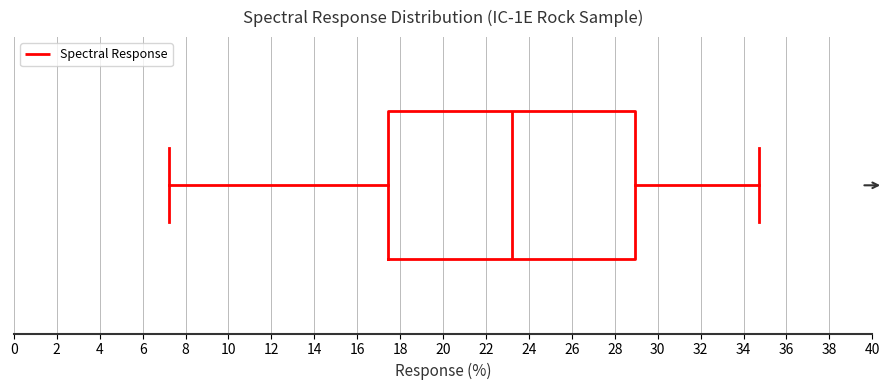

Read this box plot against the x-axis: the position of the median line, the range covered by the box, and the ends of both whiskers. The values are not printed on the chart, so give them approximately, as read against the axis.

median 23.2, box 17.4 to 29.0, whiskers 7.2 to 34.8